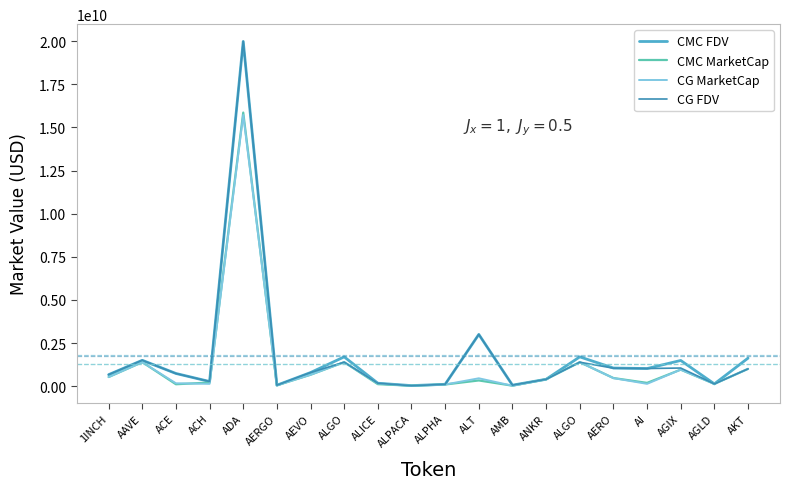

How many times do CMC FDV and CG FDV cross each other?

15